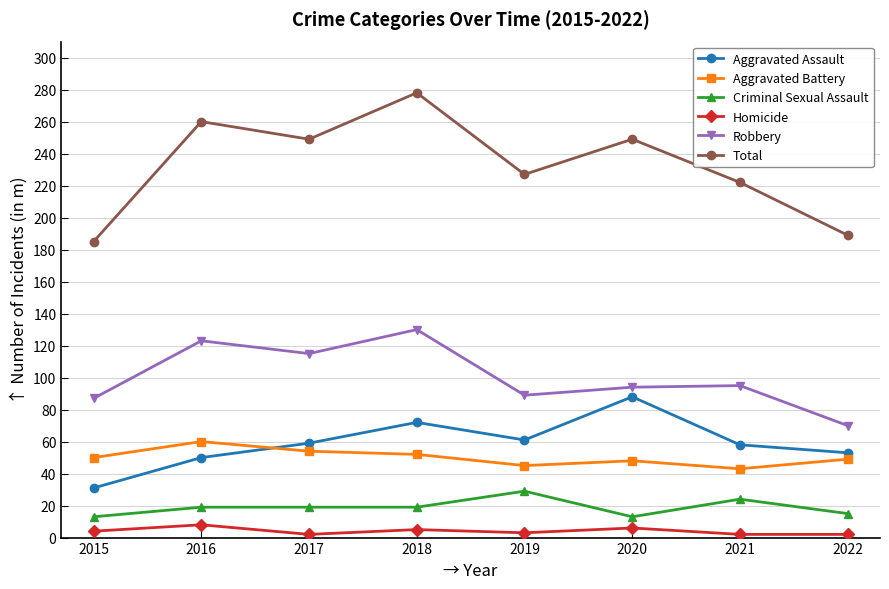

The Aggravated Assault series shows 44 at 2015. True or false?

False